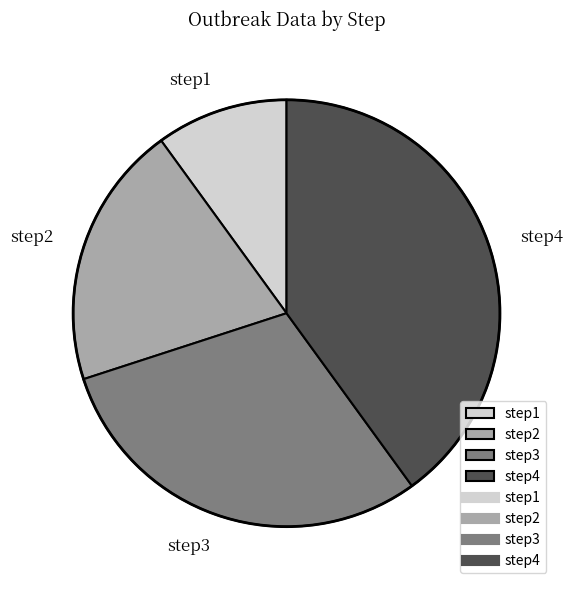

Rank the categories by value from highest to lowest.

step4, step3, step2, step1